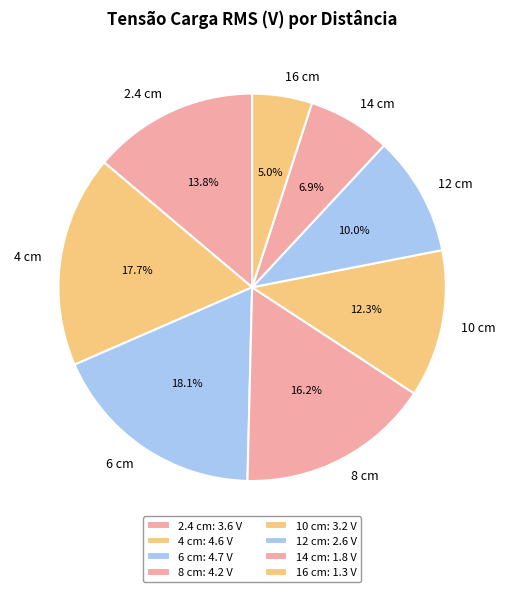

How much of the chart is everything except 4 cm?

82.3%